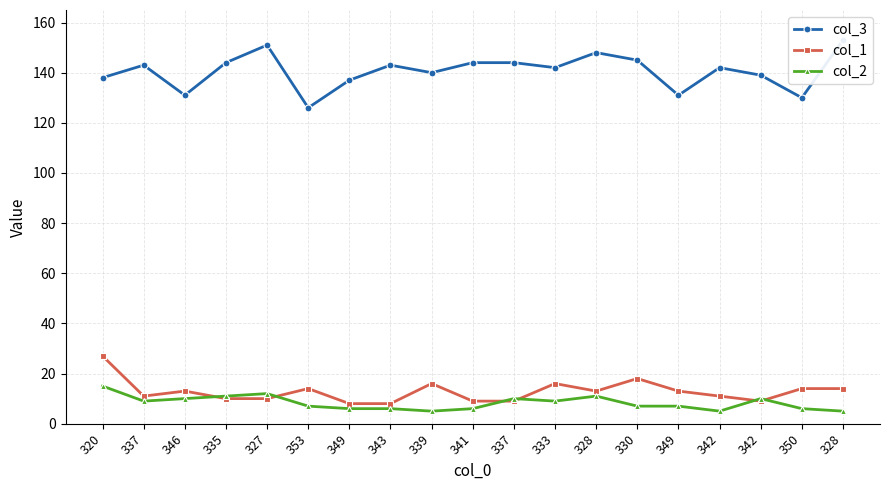

Which series has the largest range (max minus min)?

col_3